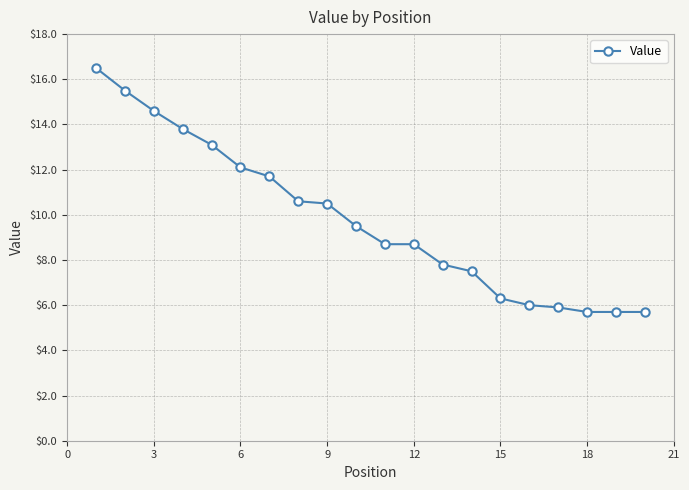

Reading left to right, what are all the values shown in this chart?

16.5	15.5	14.6	13.8	13.1	12.1	11.7	10.6	10.5	9.5	8.7	8.7	7.8	7.5	6.3	6.0	5.9	5.7	5.7	5.7